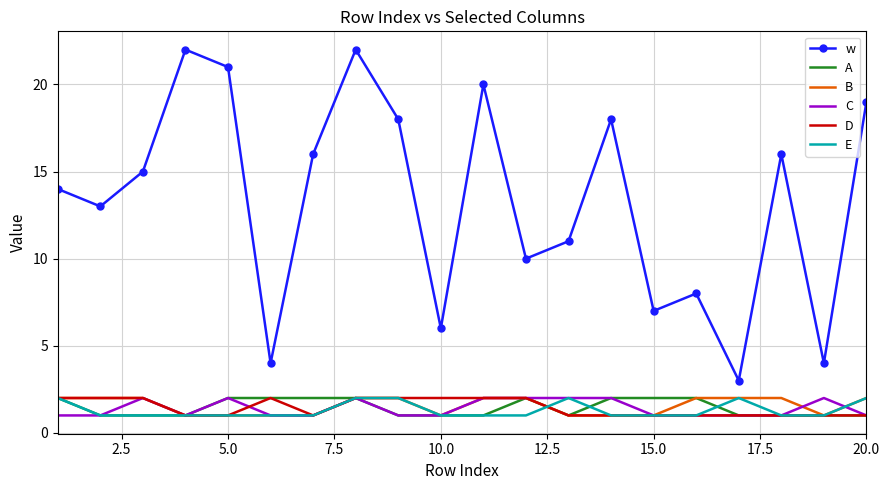

Which series has the largest total across all categories?

w